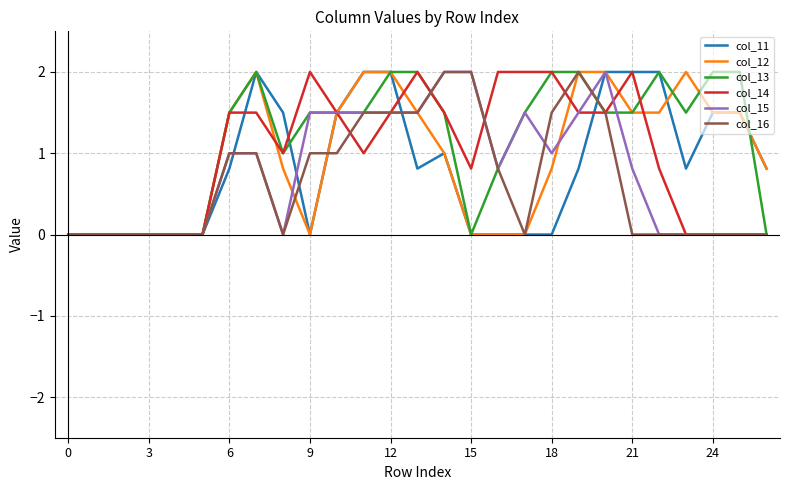

How many lines are shown in the chart?

6